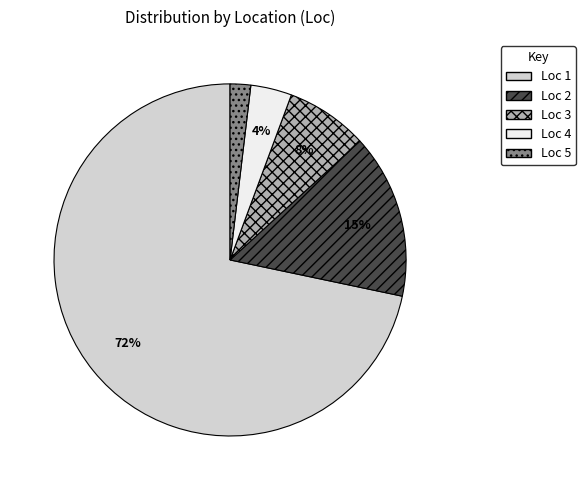

How many slices are in this pie chart?

5